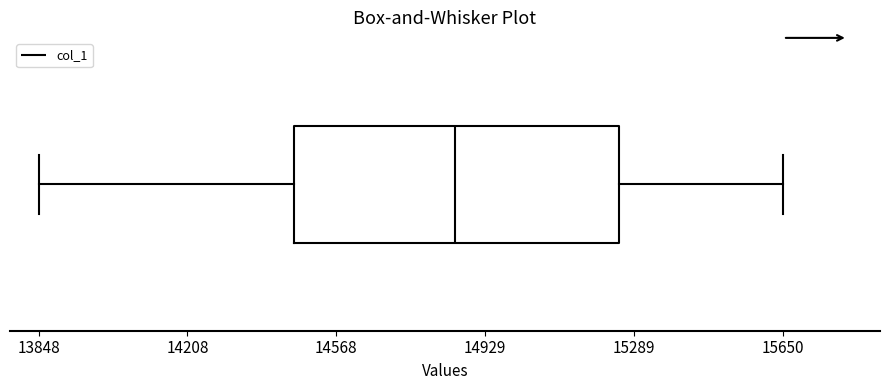

Transcribe this box plot: give where the median line is, the range the box spans, and where the two whiskers end, as read against the x-axis. The values are not printed on the chart, so give them approximately, as read against the axis.

median 14850, box 14450 to 15250, whiskers 13850 to 15650